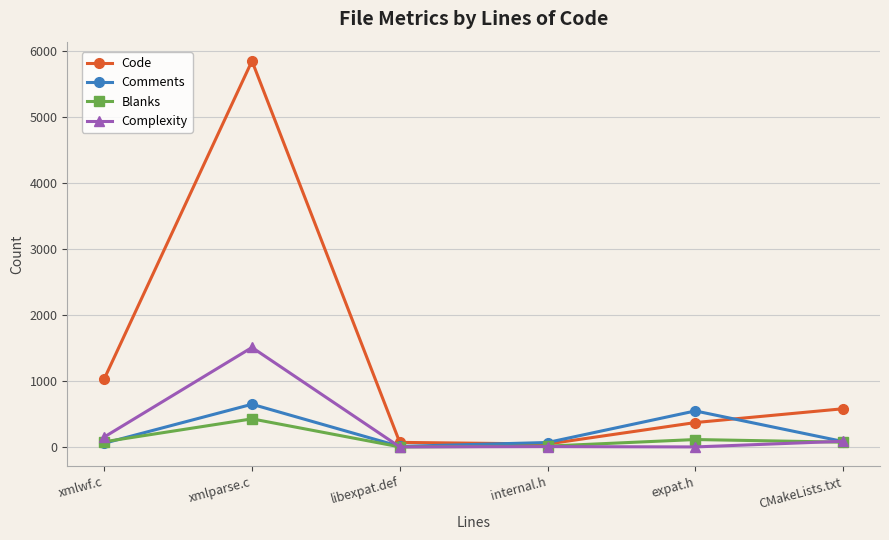

How many lines are shown in the chart?

4